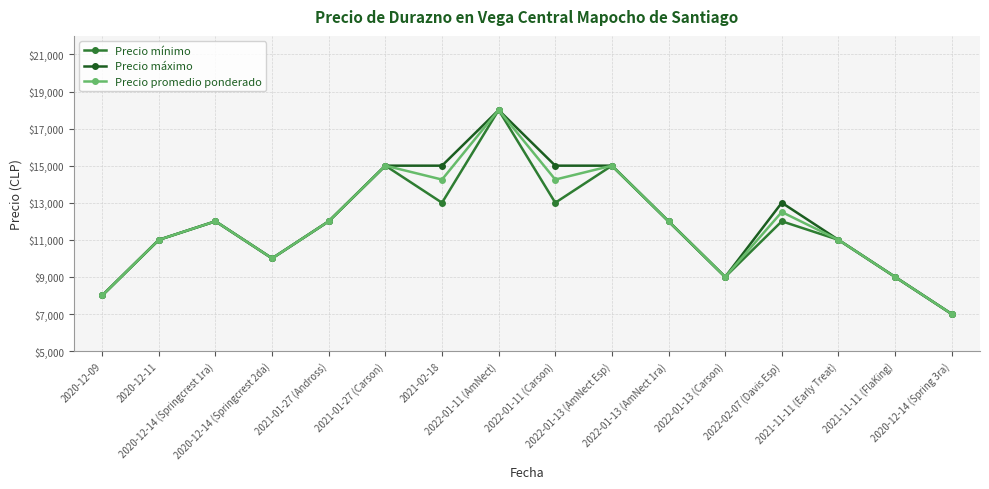

What is the maximum value for Precio mínimo?

18000